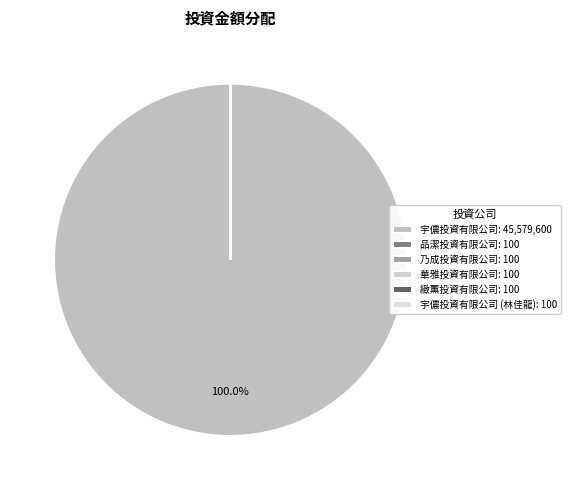

Which category has the biggest portion of the pie?

宇儂投資有限公司: 45,579,600